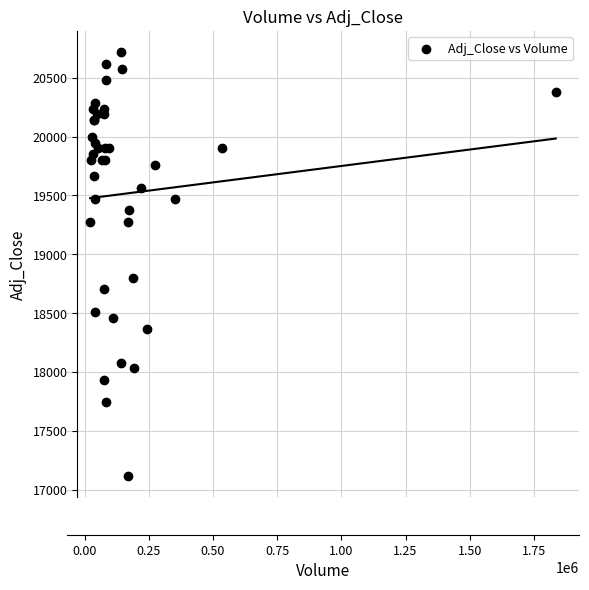

What Y value in the scatter plot is closest to 18918?

18798